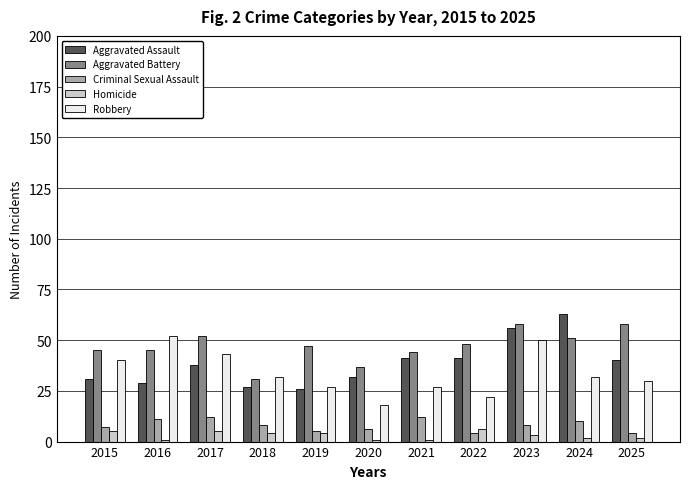

Reading right to left, list all the values displayed in this chart.

Aggravated Assault: 2025=40	2024=63	2023=56	2022=41	2021=41	2020=32	2019=26	2018=27	2017=38	2016=29	2015=31
Aggravated Battery: 2025=58	2024=51	2023=58	2022=48	2021=44	2020=37	2019=47	2018=31	2017=52	2016=45	2015=45
Criminal Sexual Assault: 2025=4	2024=10	2023=8	2022=4	2021=12	2020=6	2019=5	2018=8	2017=12	2016=11	2015=7
Homicide: 2025=2	2024=2	2023=3	2022=6	2021=1	2020=1	2019=4	2018=4	2017=5	2016=1	2015=5
Robbery: 2025=30	2024=32	2023=50	2022=22	2021=27	2020=18	2019=27	2018=32	2017=43	2016=52	2015=40